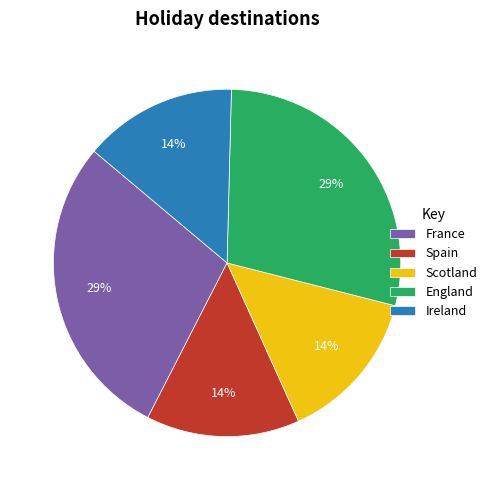

Is there a majority slice in this chart?

No